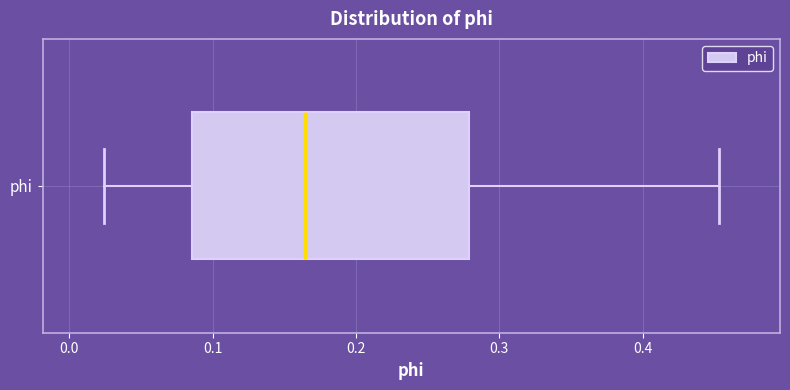

Read this box plot against the x-axis: the position of the median line, the range covered by the box, and the ends of both whiskers. The values are not printed on the chart, so give them approximately, as read against the axis.

median 0.16, box 0.09 to 0.28, whiskers 0.02 to 0.45